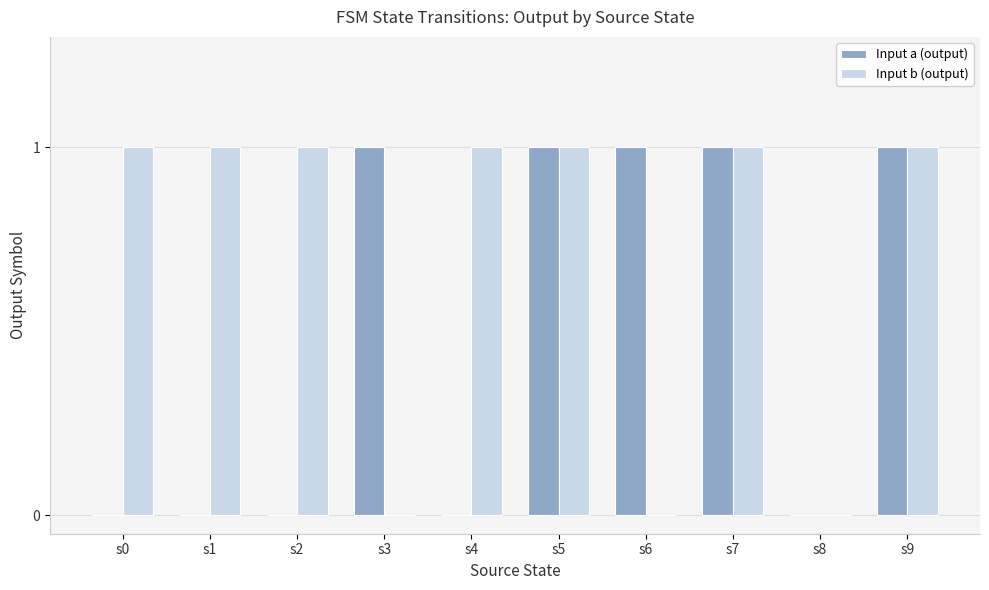

True or false: Input a (output) has a value of 1 at s6.

True